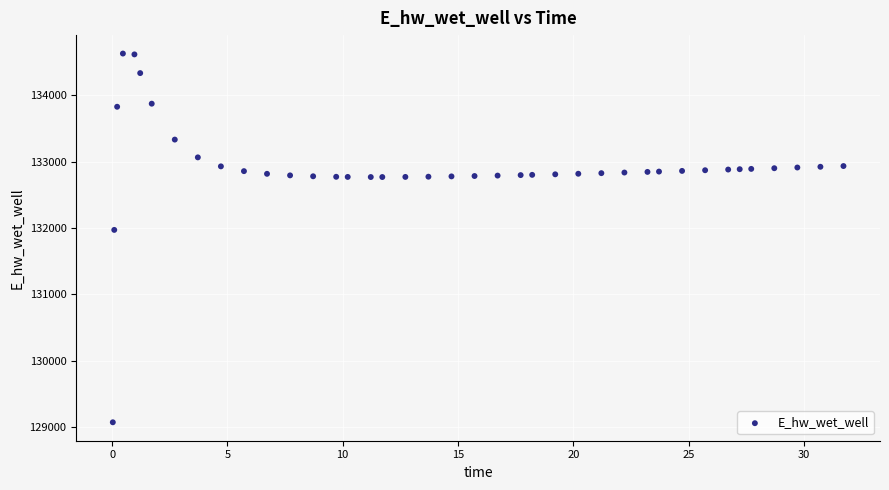

What is the range of Y values (max minus min)?

5557.7